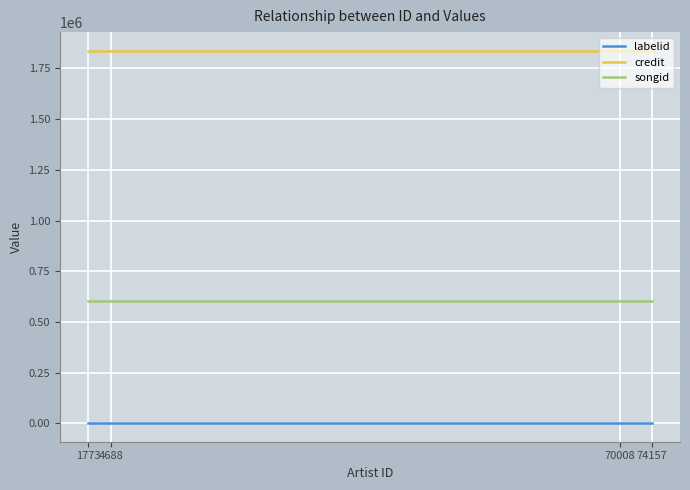

True or false: labelid has more than 1 points higher than both neighbors.

False